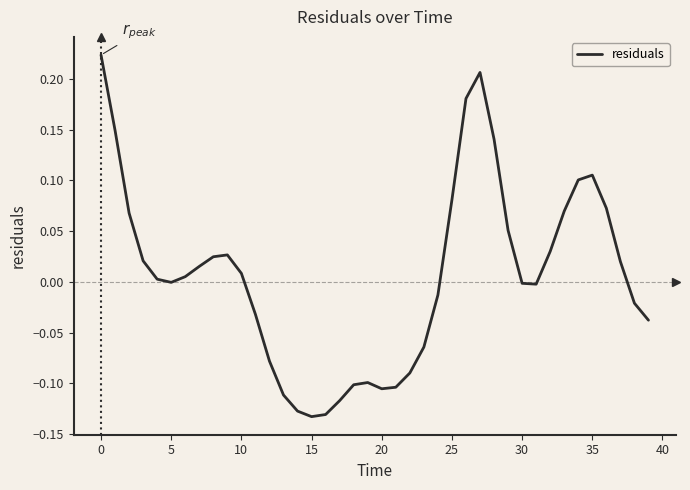

What is the difference between the maximum and minimum values?

0.4